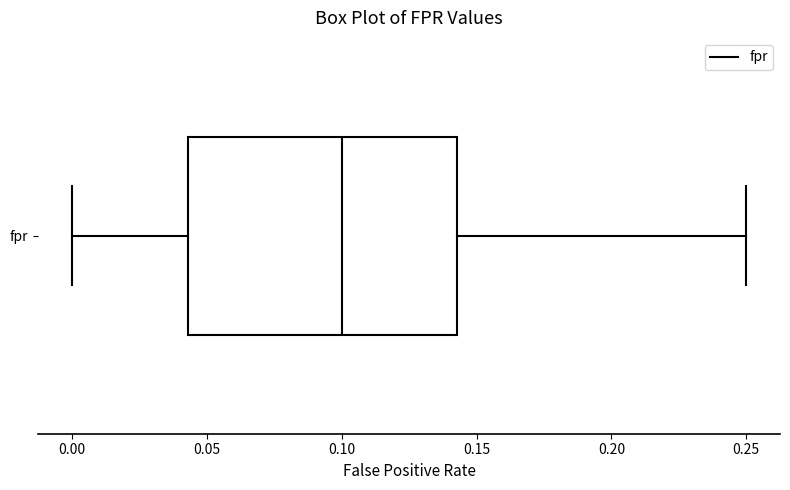

Where does the left whisker of the box for fpr end on the x-axis? The values are not printed on the chart, so give them approximately, as read against the axis.

0.000